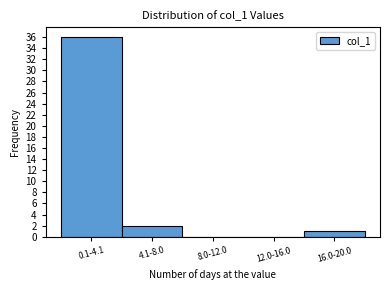

Reading left to right, transcribe all the data shown in this chart.

0.1-4.1=36	4.1-8.0=2	8.0-12.0=0	12.0-16.0=0	16.0-20.0=1